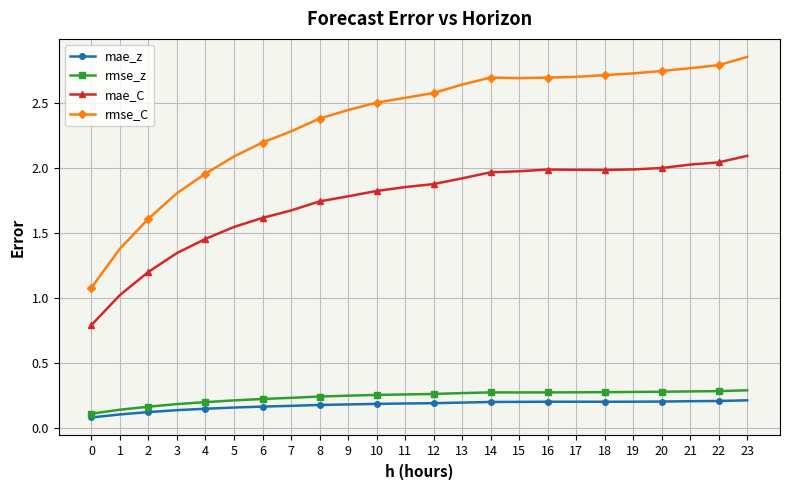

The value of mae_z at 14 is 0.2. True or false?

True